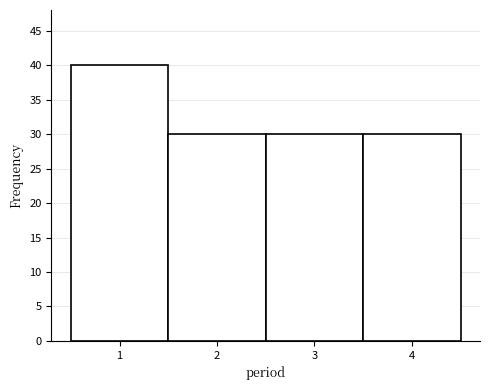

What is the height of the bar covering 2.5 to 3.5 on the x-axis? The values are not printed on the chart, so give them approximately, as read against the axis.

30